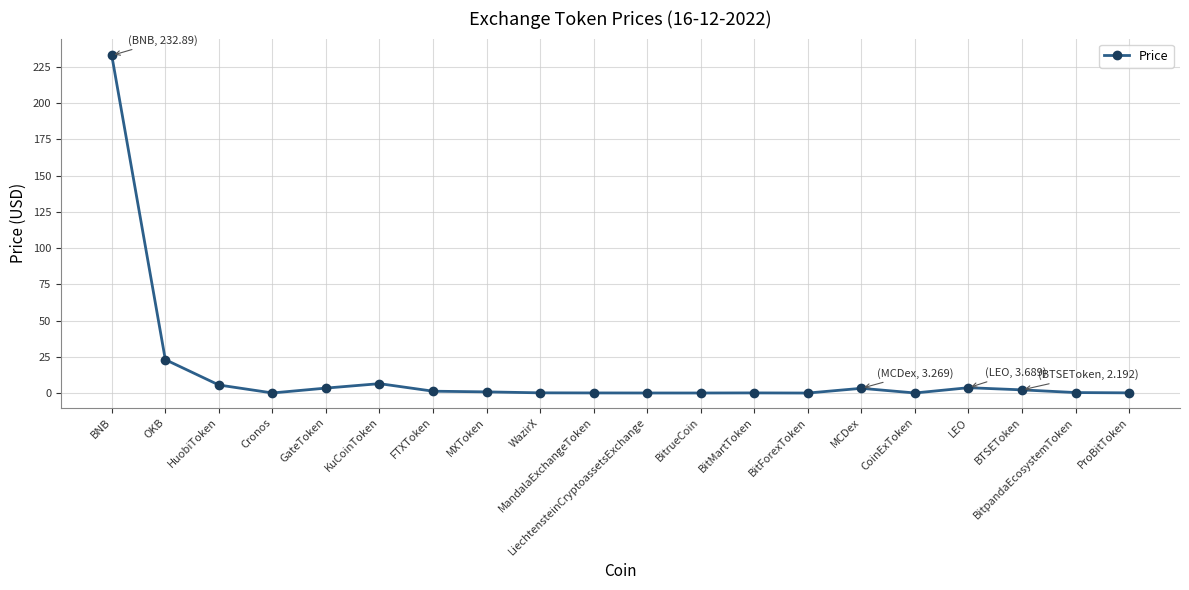

Which label corresponds to the largest value in the chart?

BNB